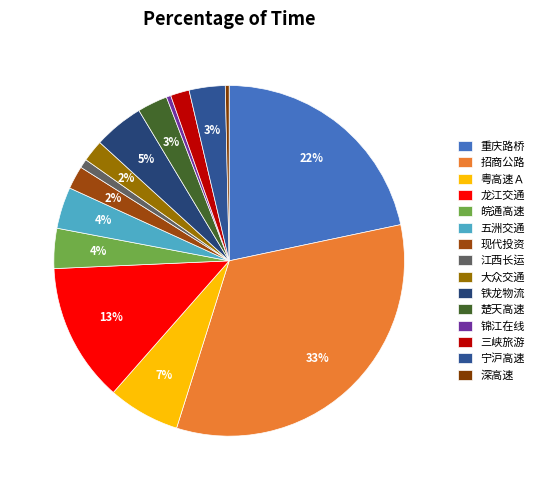

Which slice is the largest?

招商公路